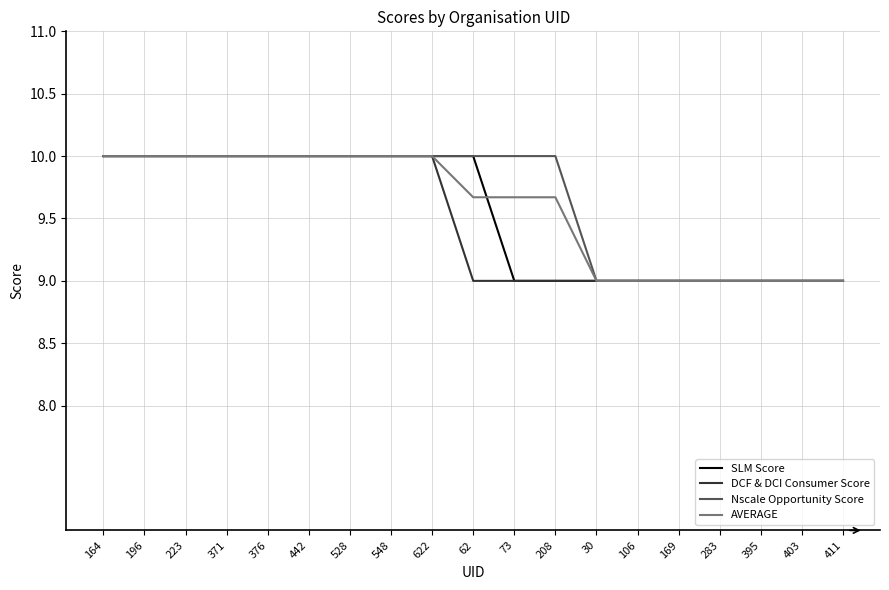

What is the average value of the DCF & DCI Consumer Score series?

9.5